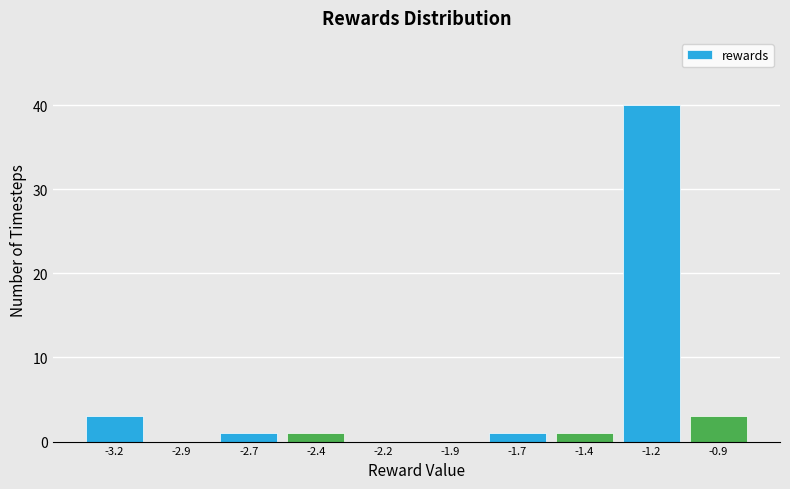

Reading left to right, extract all data points from this chart.

-3.2=3	-2.9=0	-2.7=1	-2.4=1	-2.2=0	-1.9=0	-1.7=1	-1.4=1	-1.2=40	-0.9=3